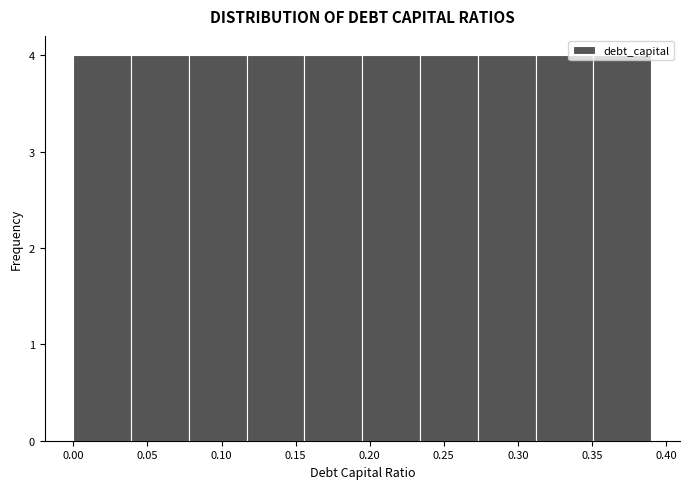

Reading left to right, list every bar in this chart as the range it spans on the x-axis followed by its height. Neither the bar edges nor the heights are printed on the chart, so give them approximately, as read against the axes.

0.000 to 0.039: 4
0.039 to 0.078: 4
0.078 to 0.117: 4
0.117 to 0.156: 4
0.156 to 0.195: 4
0.195 to 0.234: 4
0.234 to 0.273: 4
0.273 to 0.312: 4
0.312 to 0.351: 4
0.351 to 0.390: 4